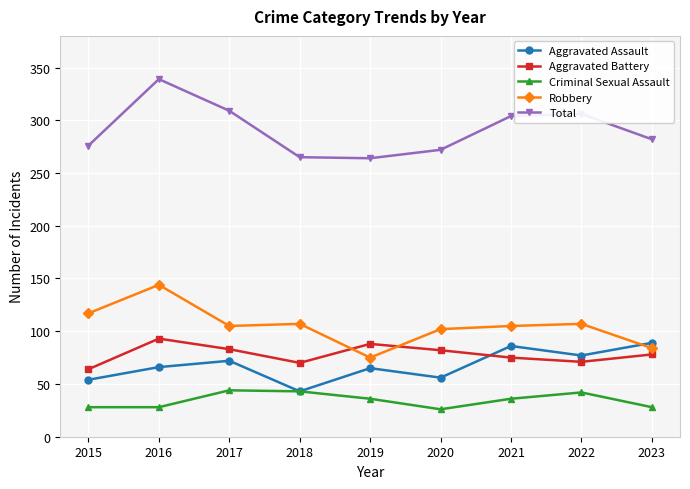

Where do Robbery and Aggravated Battery first cross each other?

2018 and 2019